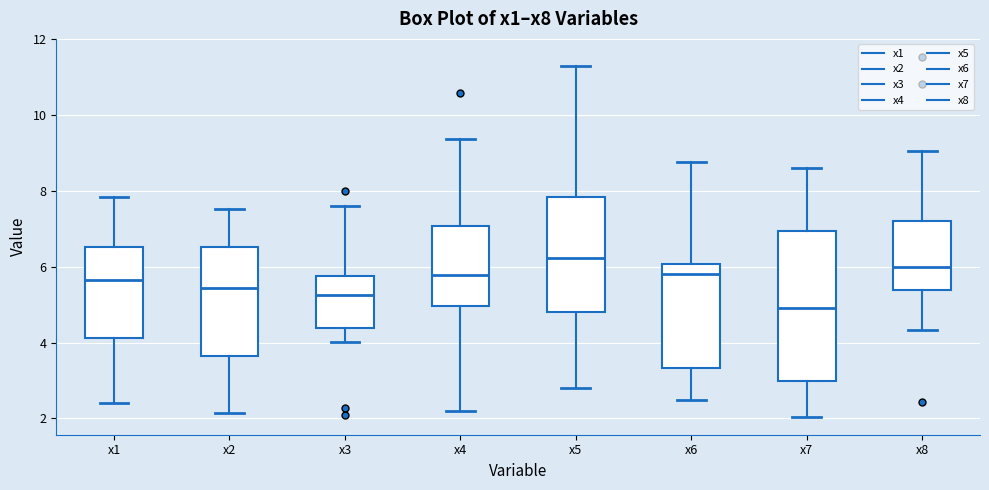

Which box is the tallest, from its lower edge to its upper edge?

x7